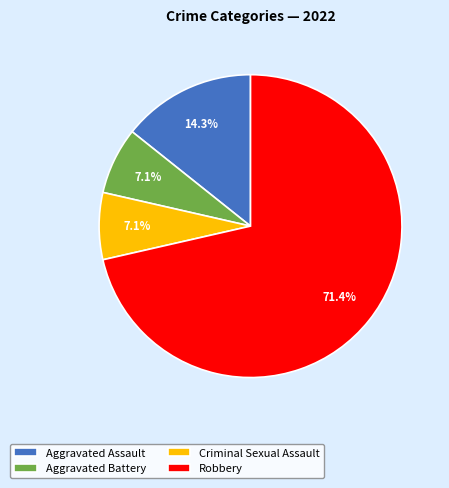

Is it true that Aggravated Battery is 7% of the pie?

True